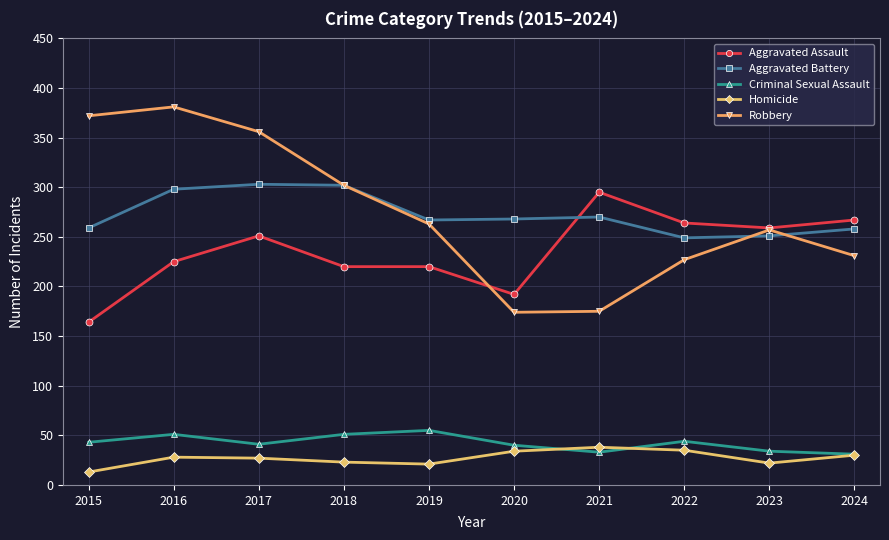

Which category has the highest value across all series?

2016